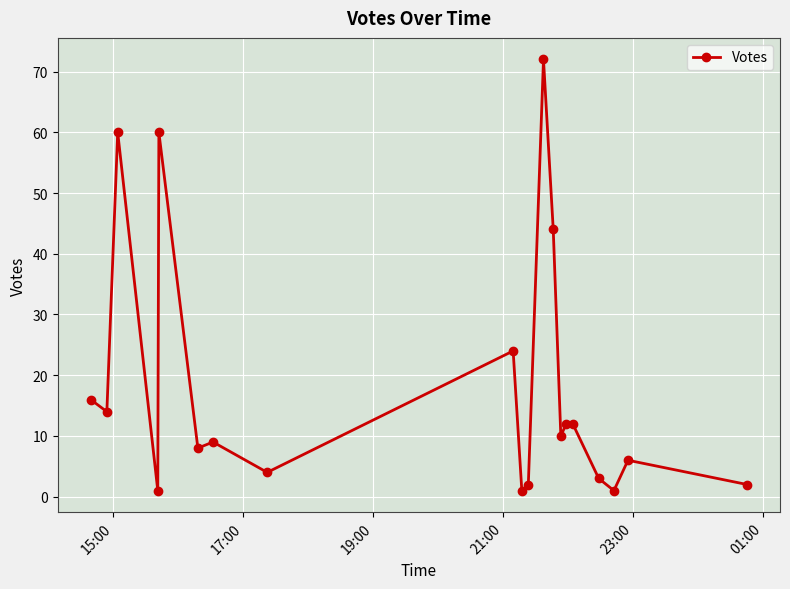

What is the maximum value shown in the chart?

72